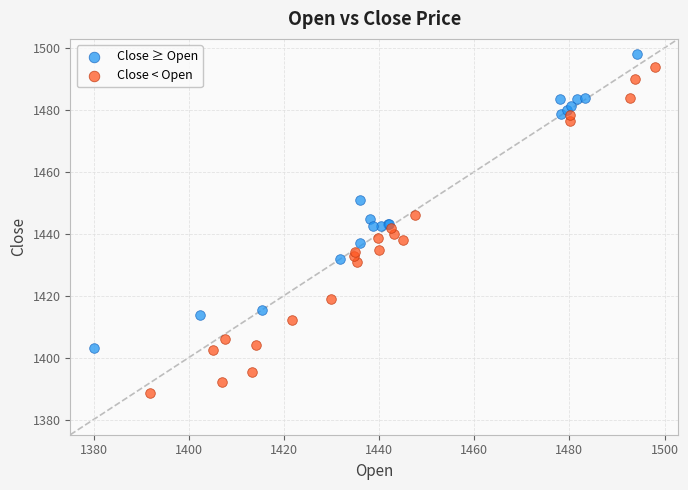

What are all the series names shown in the legend?

Close ≥ Open, Close < Open